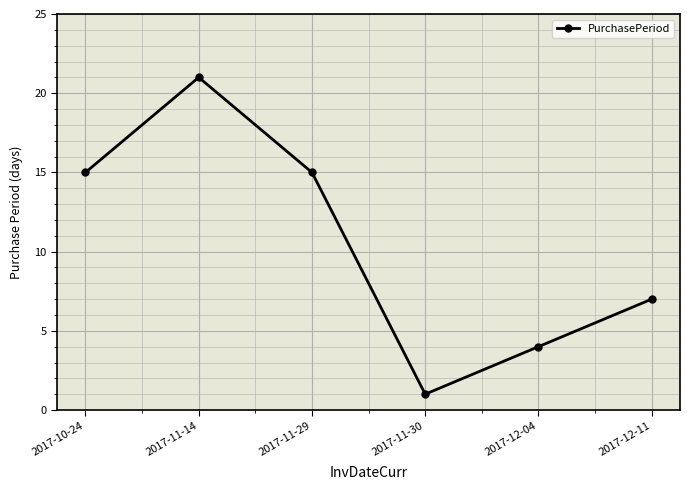

True or false: the data shows 9 at 2017-10-24.

False